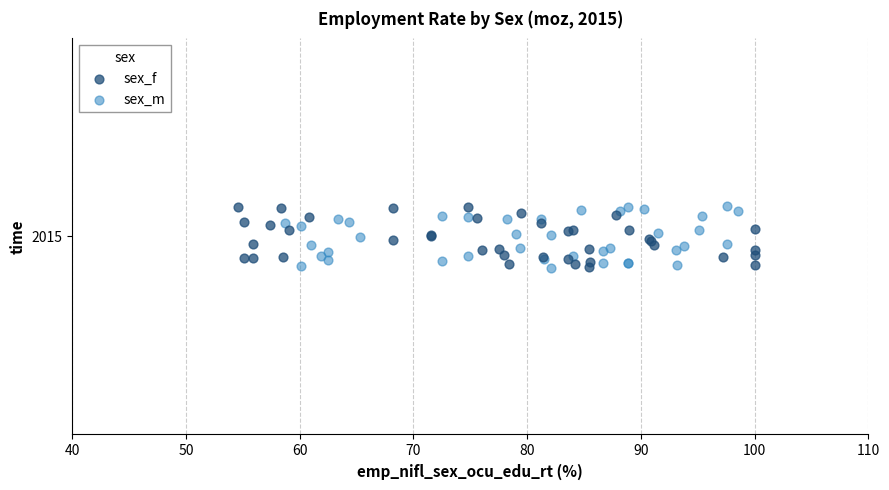

What are all the series names shown in the legend?

sex_f, sex_m